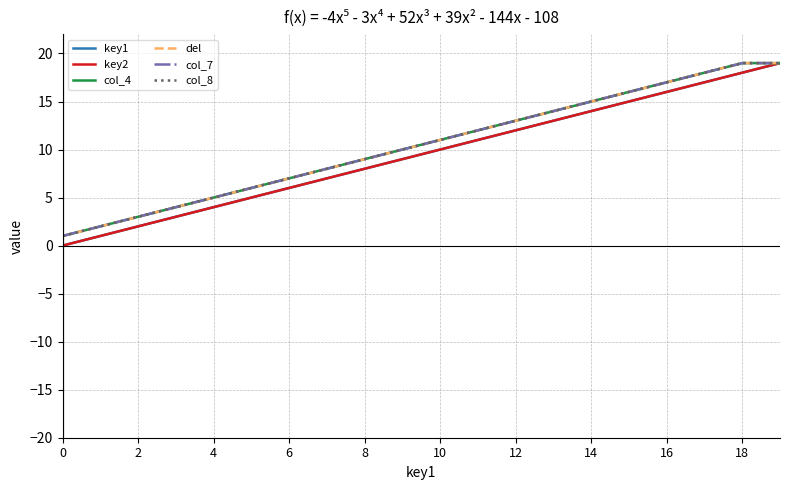

Is this an area chart (filled region under the line)?

No